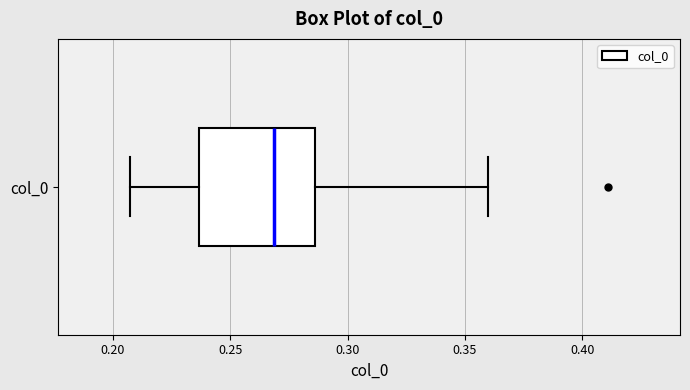

Where is the right edge of the box for col_0 on the x-axis? The values are not printed on the chart, so give them approximately, as read against the axis.

0.285